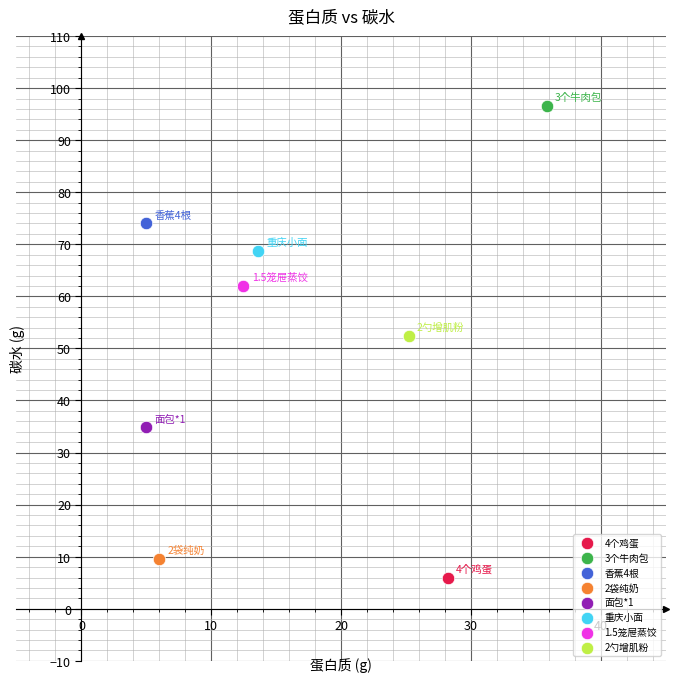

What are all the series names shown in the legend?

4个鸡蛋, 3个牛肉包, 香蕉4根, 2袋纯奶, 面包*1, 重庆小面, 1.5笼屉蒸饺, 2勺增肌粉